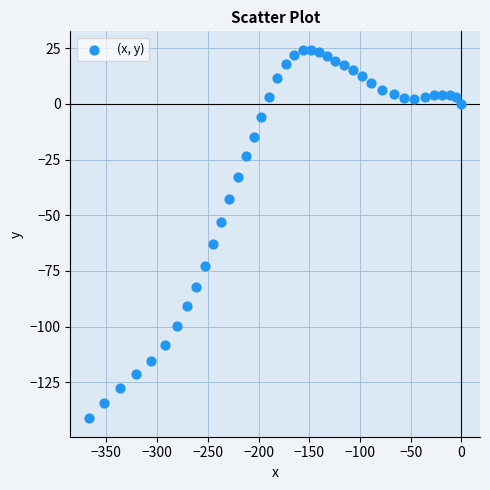

What is the range of Y values (max minus min)?

165.5